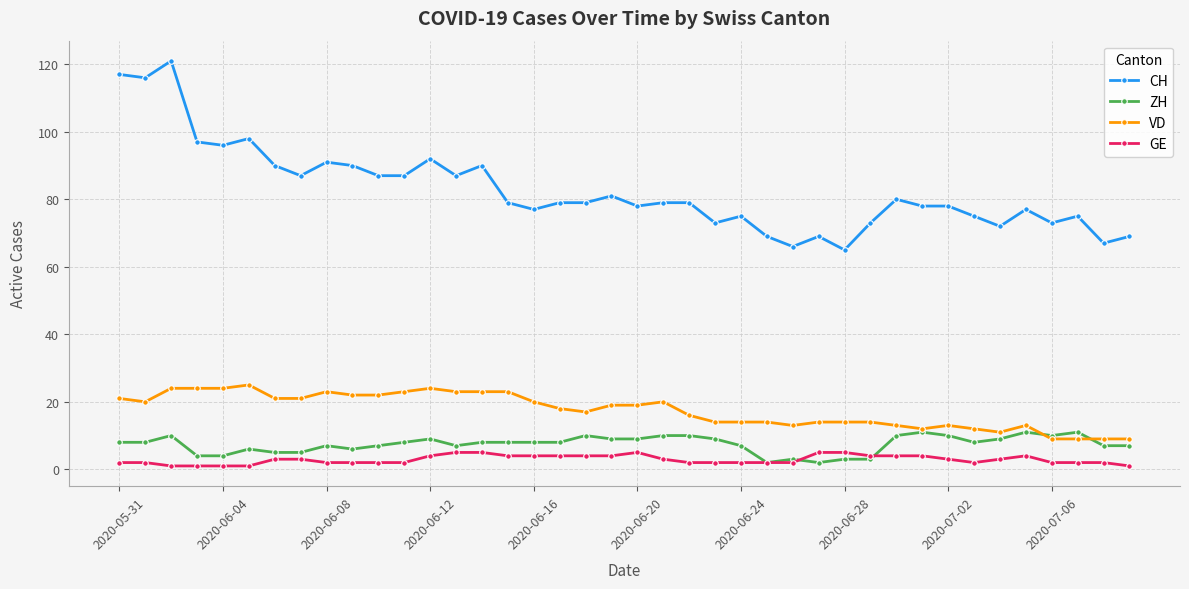

Which series has the largest range (max minus min)?

CH